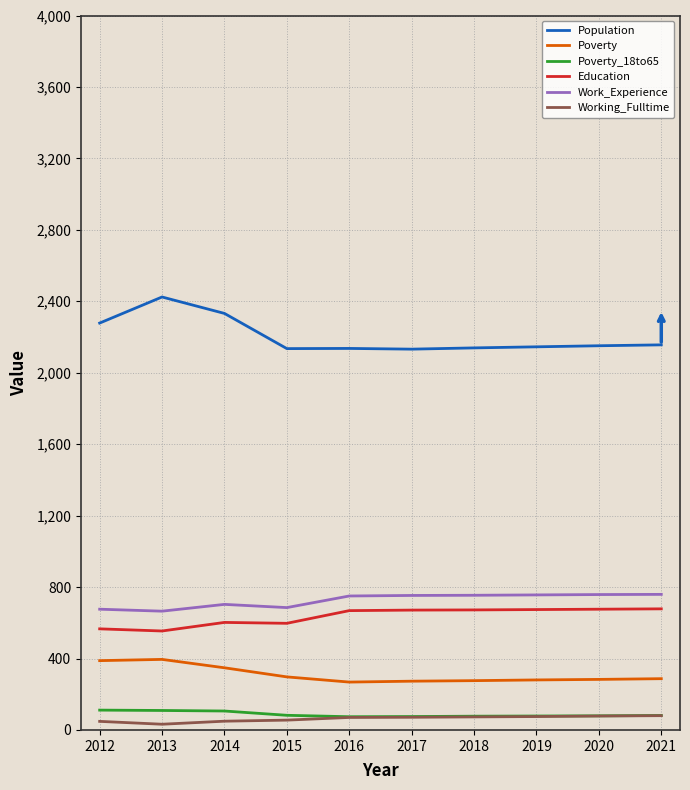

What are all the series names shown in the legend?

Population, Poverty, Poverty_18to65, Education, Work_Experience, Working_Fulltime